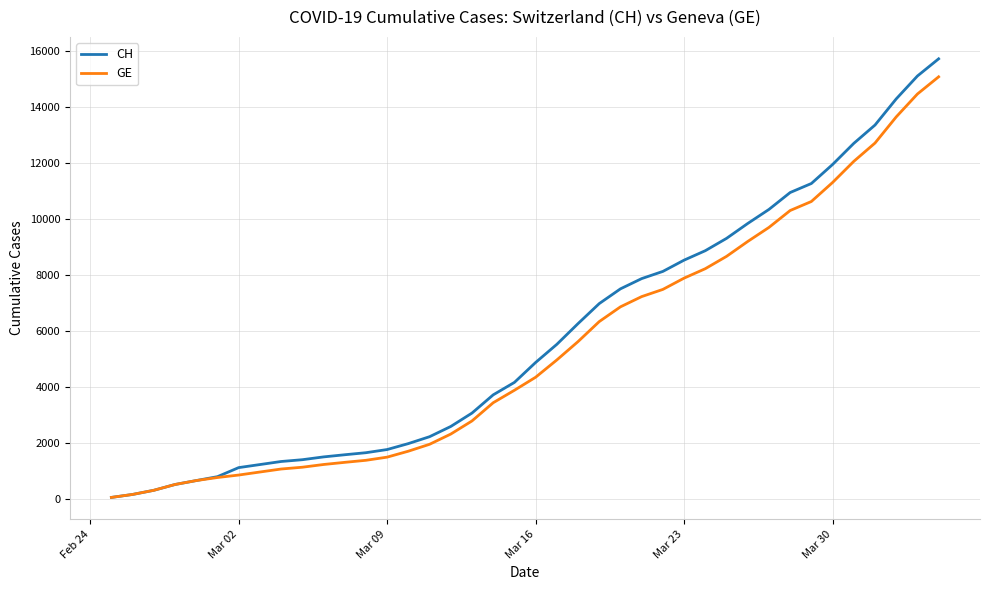

What is the maximum value shown in the chart?

15719